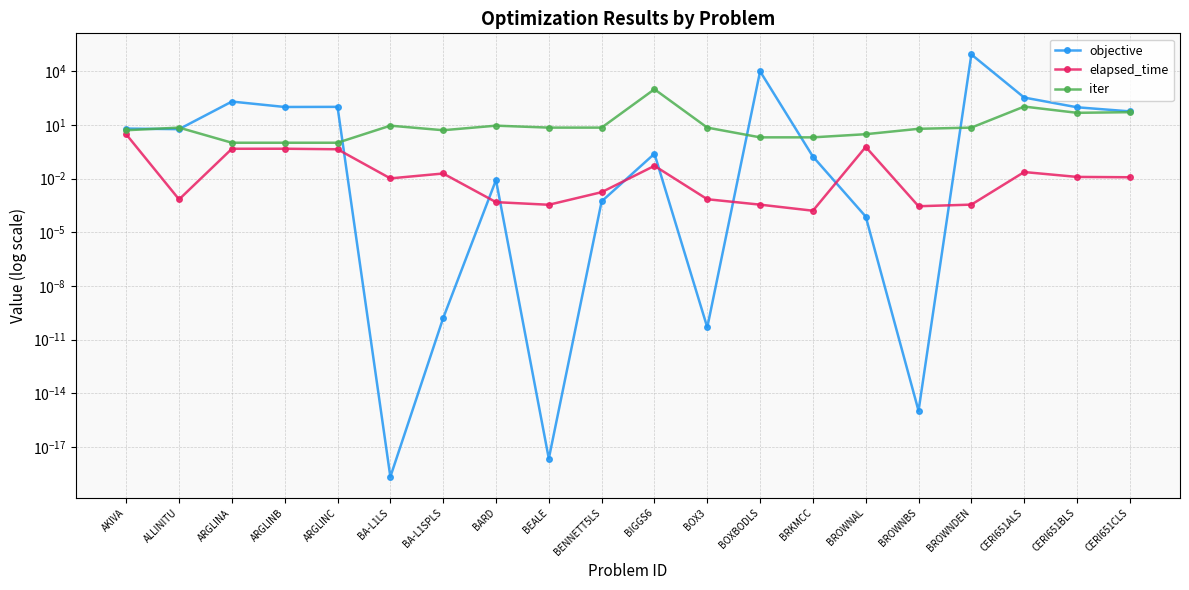

At which category is the sum across all series the highest?

BROWNDEN